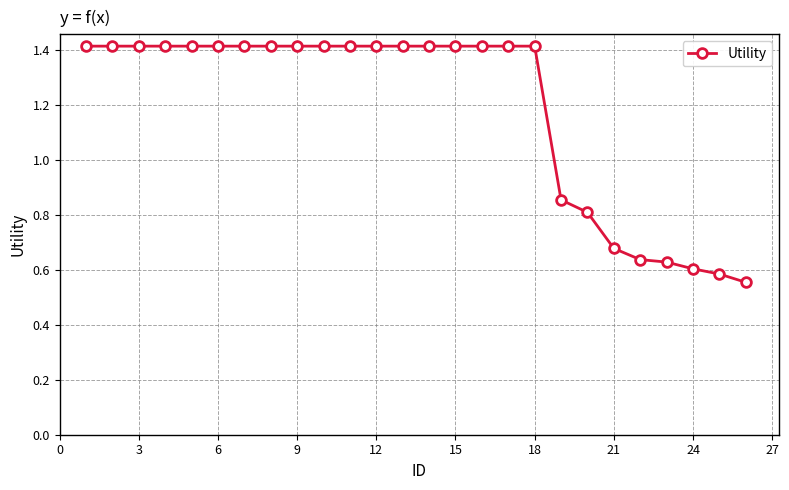

What is the maximum value shown in the chart?

1.4